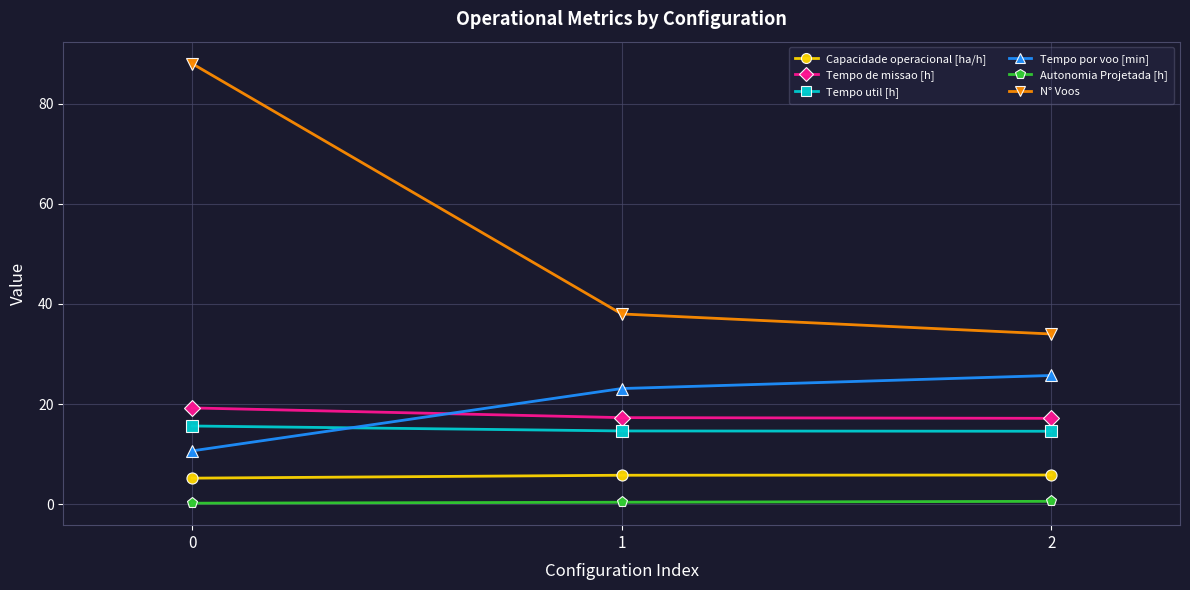

Where is Tempo por voo [min] nearest to the value 18?

1